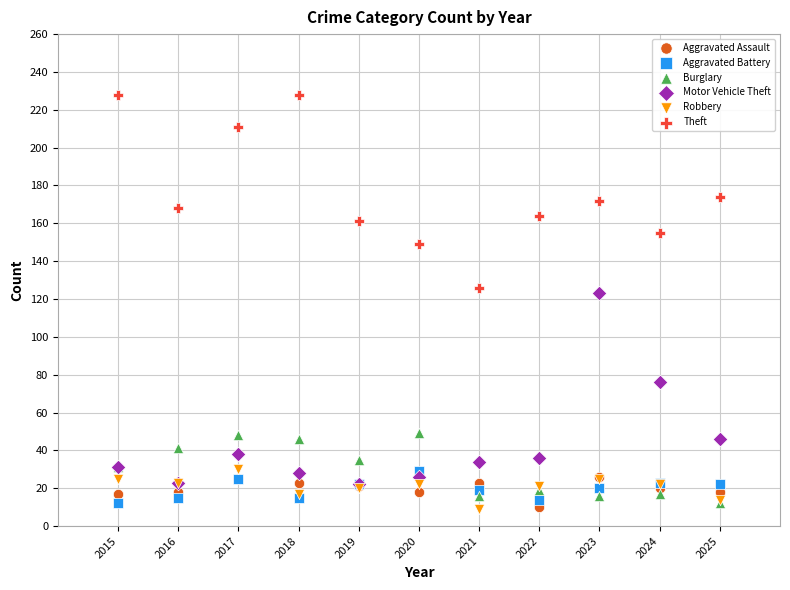

Across all series, what Y value is closest to 118?

123